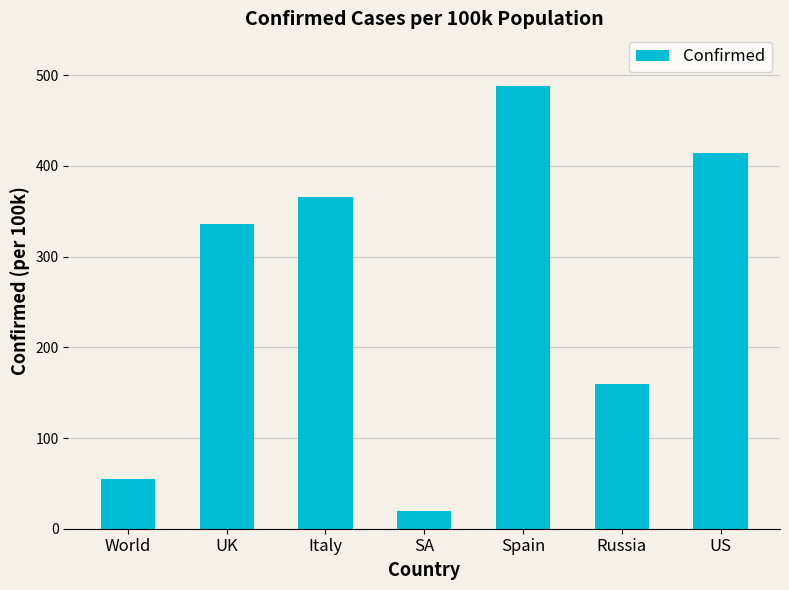

Is it true that the value at UK is 335.7?

True